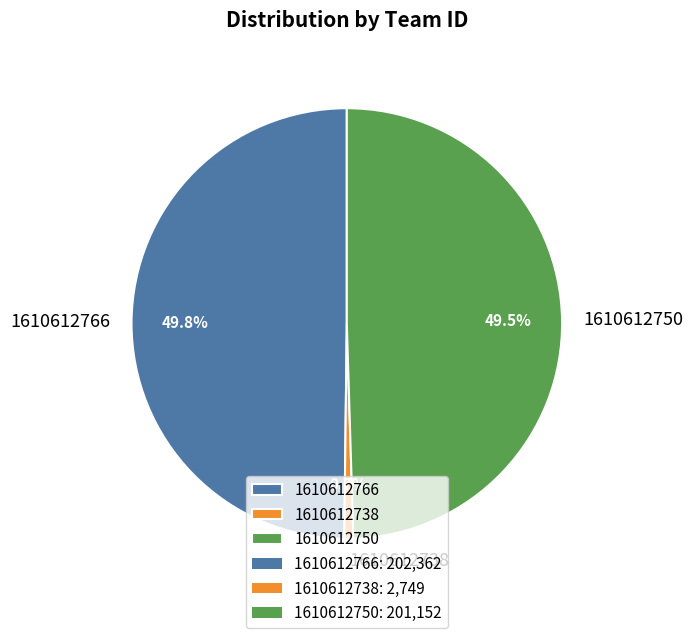

What percentage is the 1610612766 slice, to the nearest percent?

50%